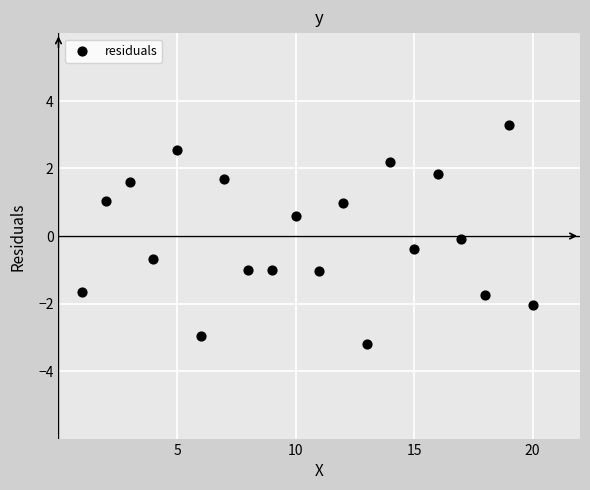

What is the range of Y values (max minus min)?

6.5